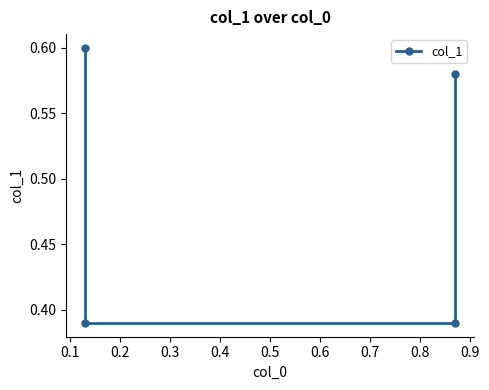

True or false: the data shows 0.4 at 0.2.

True